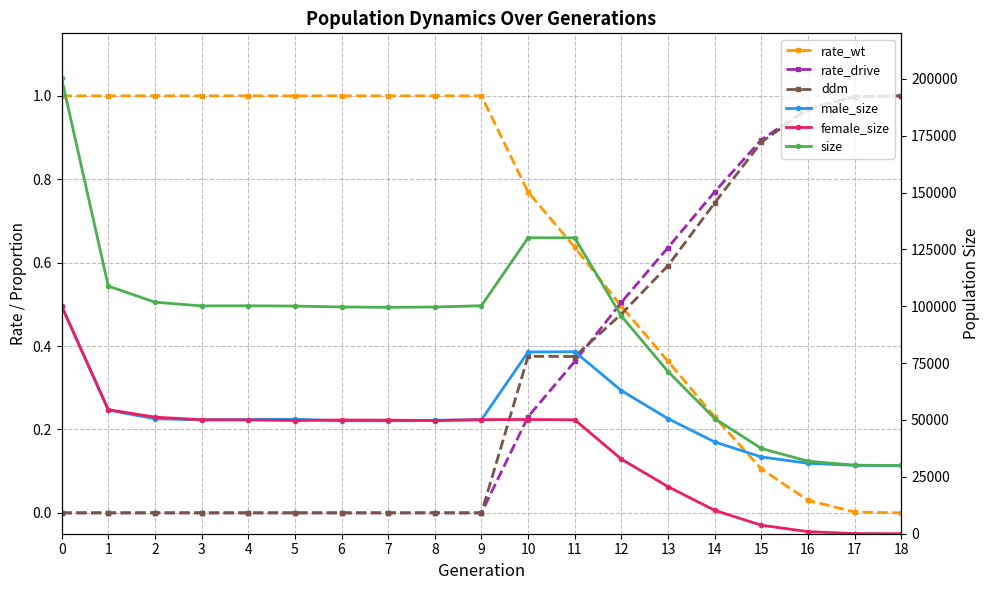

Is this an area chart (filled region under the line)?

No